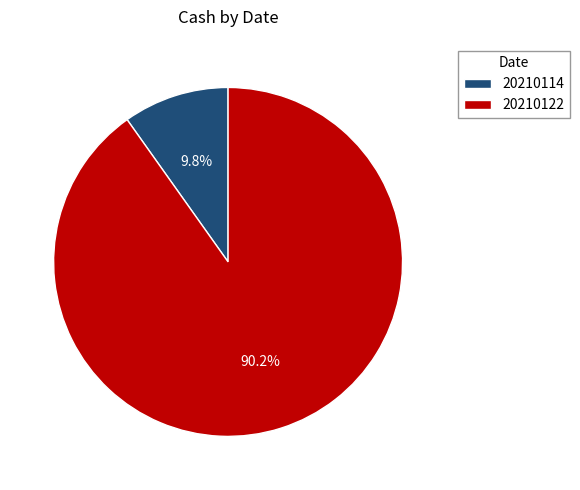

To the nearest percent, what percentage of the pie is 20210114?

10%